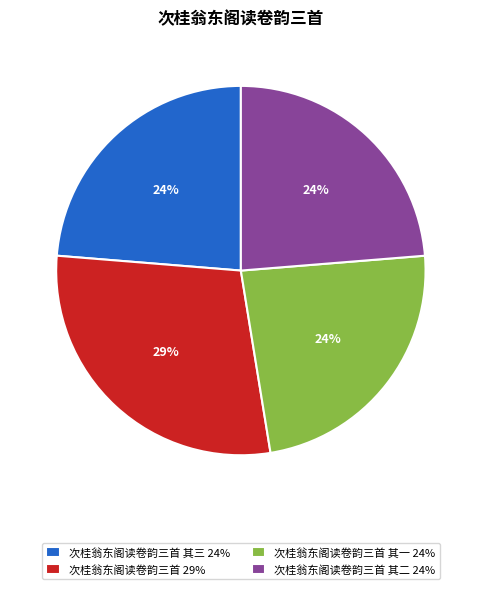

Is it true that 次桂翁东阁读卷韵三首 其一 24% is 9% of the pie?

False